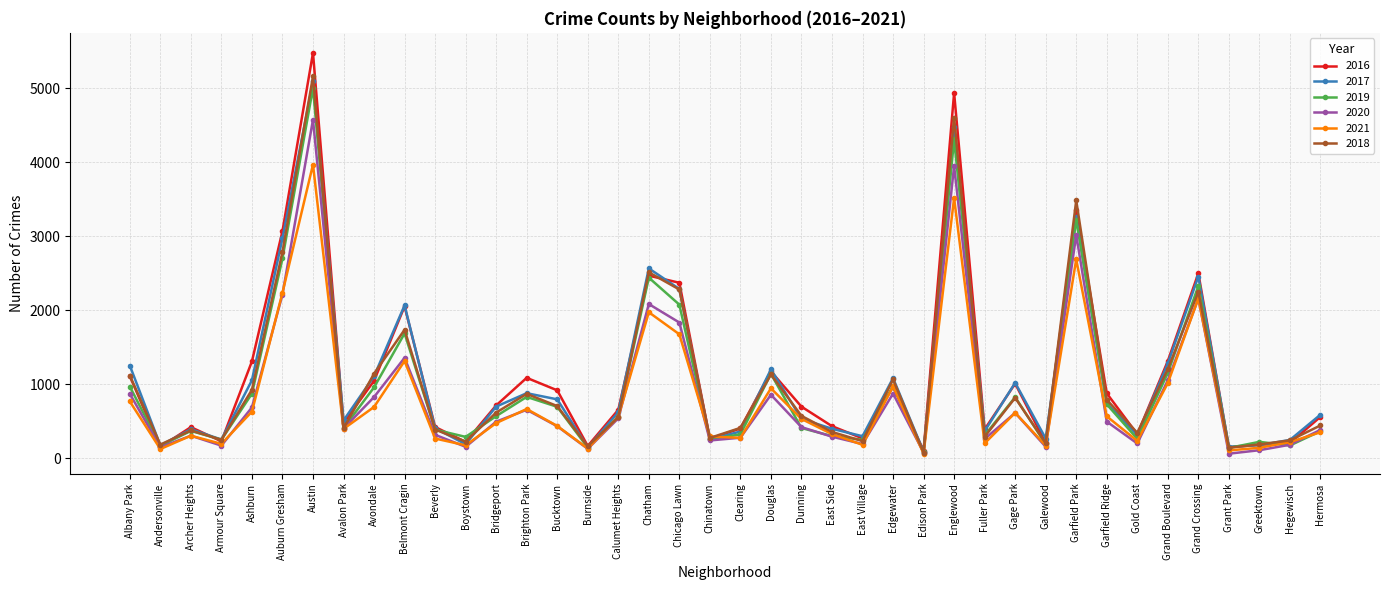

True or false: 2020 has a value of 1090 at Ashburn.

False